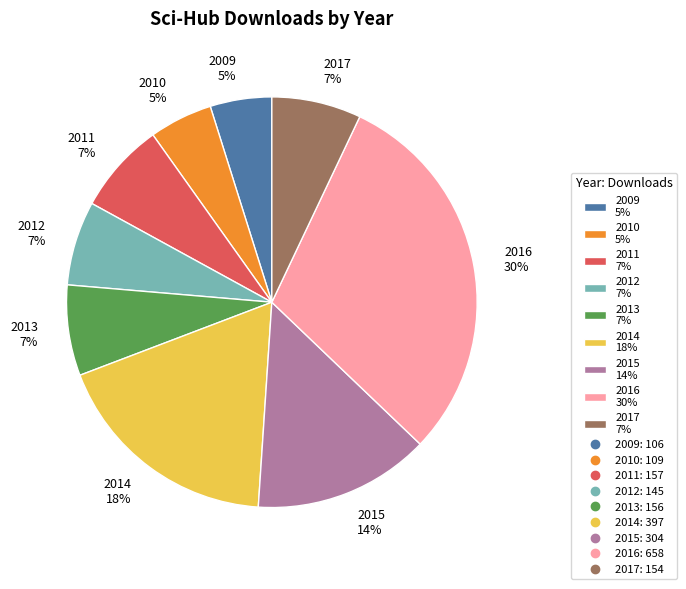

Is there a majority slice in this chart?

No